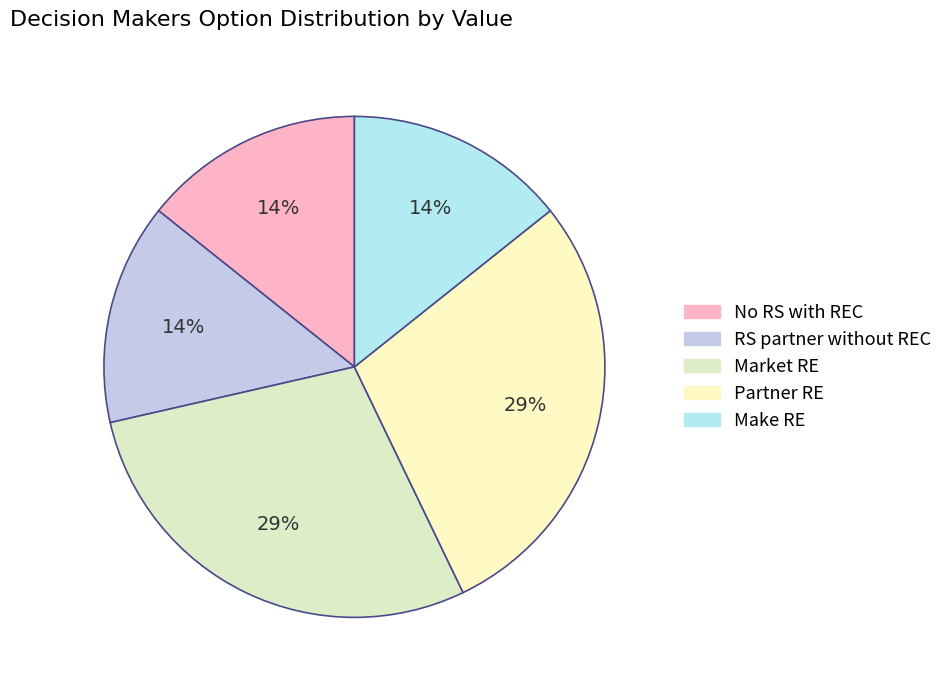

How many segments does this pie chart have?

5